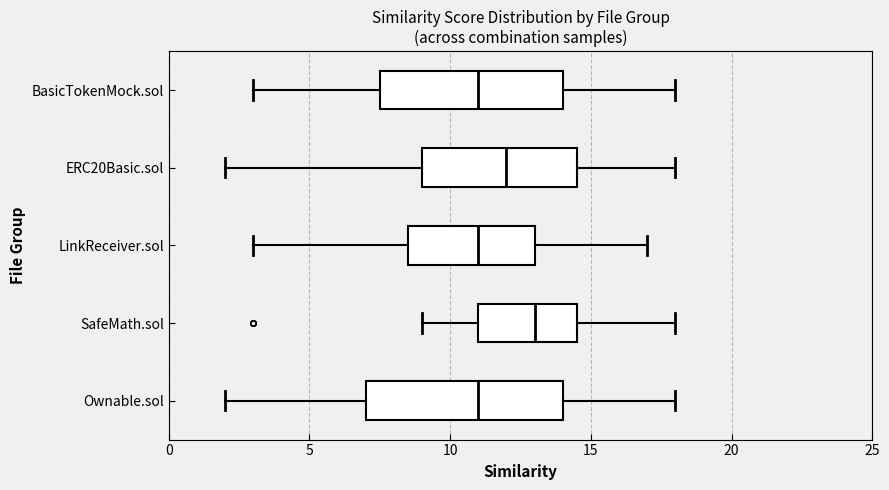

Reading bottom to top, transcribe this box plot: for each box, give where its median line is, the range the box spans, and where its two whiskers end, as read against the x-axis. The values are not printed on the chart, so give them approximately, as read against the axis.

Ownable.sol: median 11.0, box 7.0 to 14.0, whiskers 2.0 to 18.0
SafeMath.sol: median 13.0, box 11.0 to 14.5, whiskers 9.0 to 18.0
LinkReceiver.sol: median 11.0, box 8.5 to 13.0, whiskers 3.0 to 17.0
ERC20Basic.sol: median 12.0, box 9.0 to 14.5, whiskers 2.0 to 18.0
BasicTokenMock.sol: median 11.0, box 7.5 to 14.0, whiskers 3.0 to 18.0